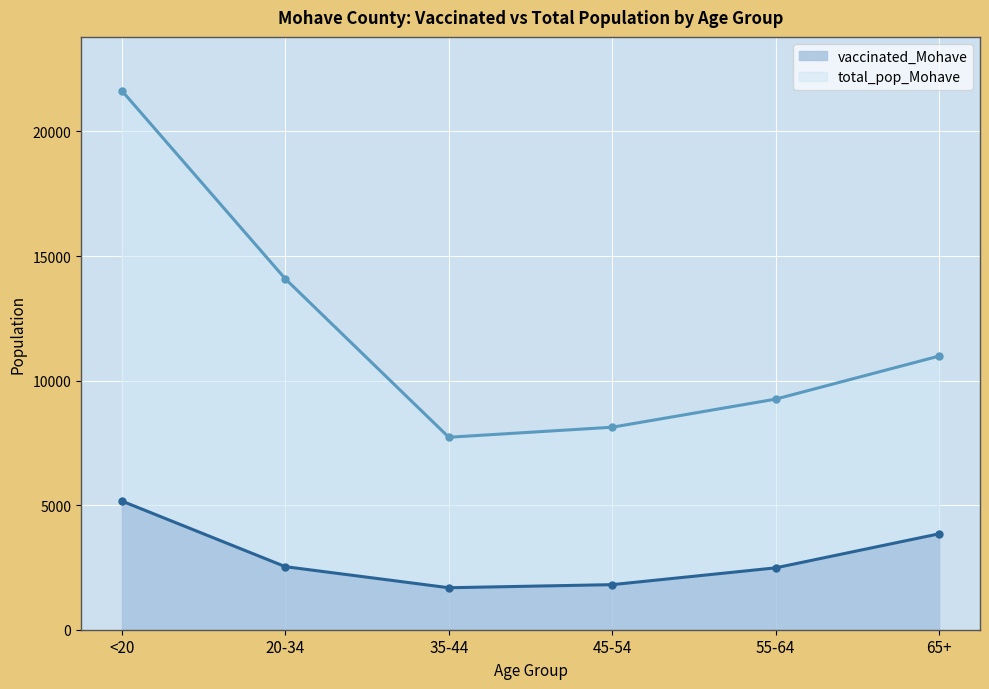

How many interior local valleys does the total_pop_Mohave series have?

1